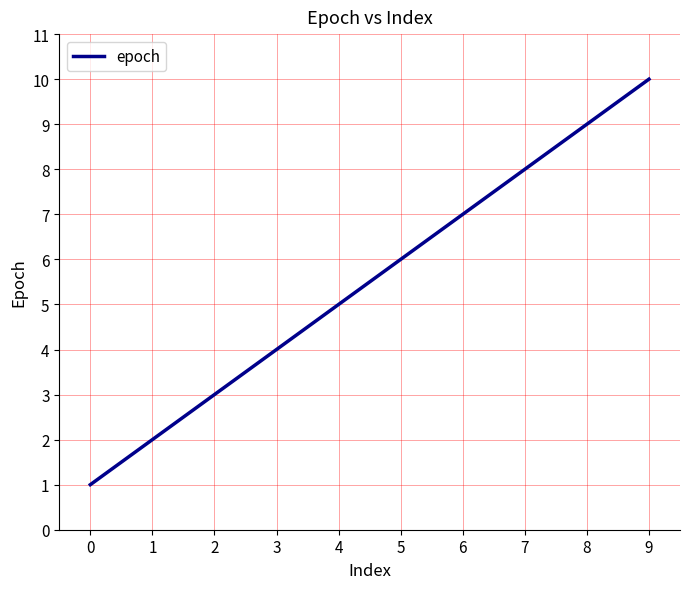

How many lines are shown in the chart?

1